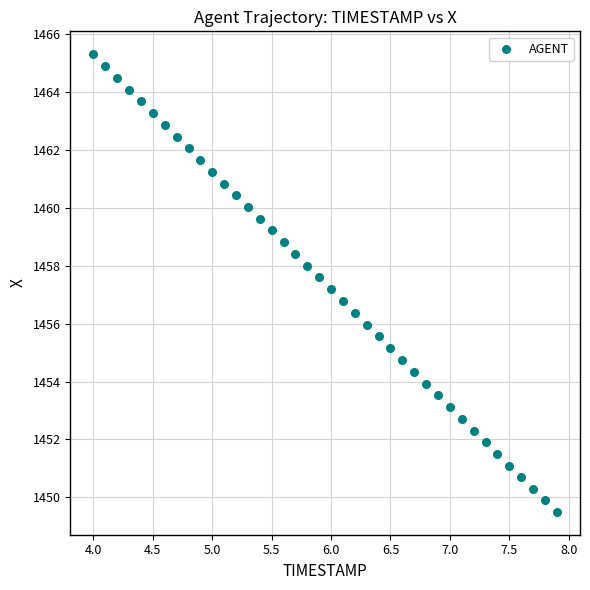

What is the range of Y values (max minus min)?

15.8